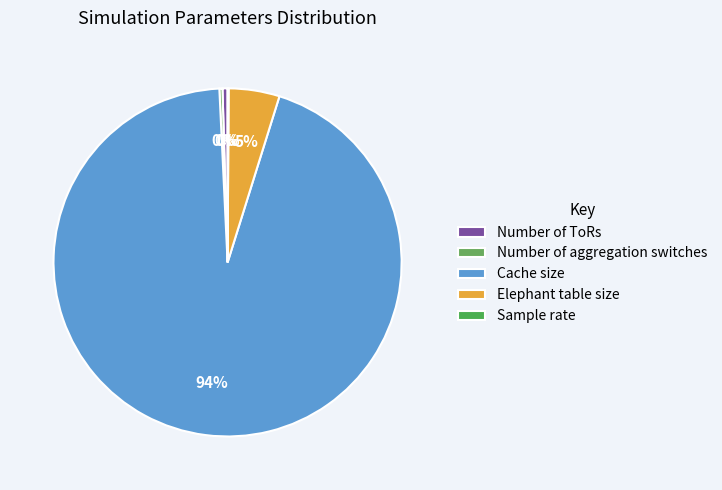

Rank the categories by value from lowest to highest.

Sample rate, Number of aggregation switches, Number of ToRs, Elephant table size, Cache size